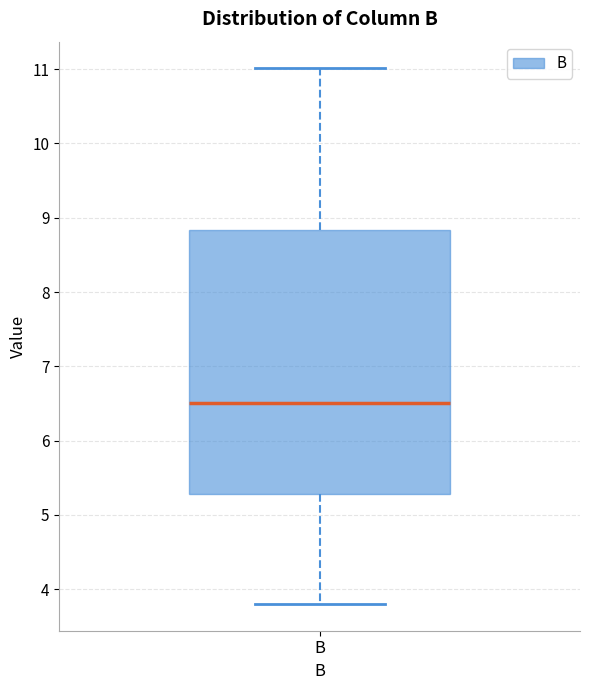

Read this box plot against the y-axis: the position of the median line, the range covered by the box, and the ends of both whiskers. The values are not printed on the chart, so give them approximately, as read against the axis.

median 6.5, box 5.3 to 8.8, whiskers 3.8 to 11.0